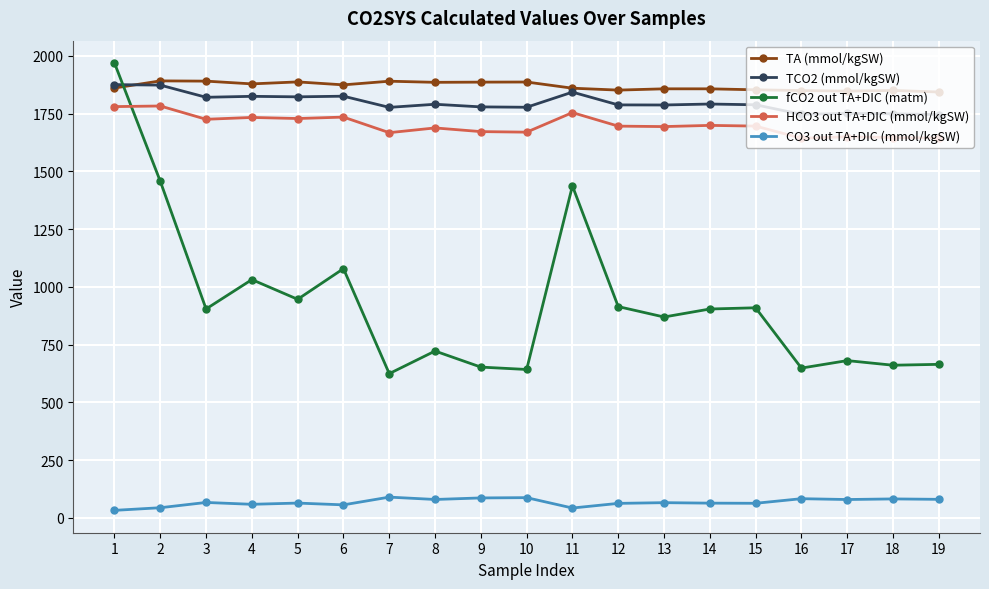

What is the spread (max minus min) of values at 2?

1847.5